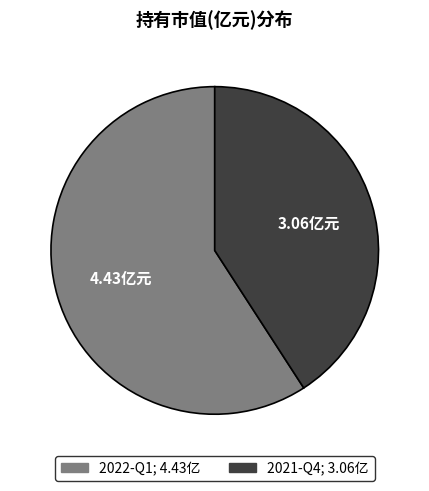

Is there any slice that represents more than half of the pie?

Yes